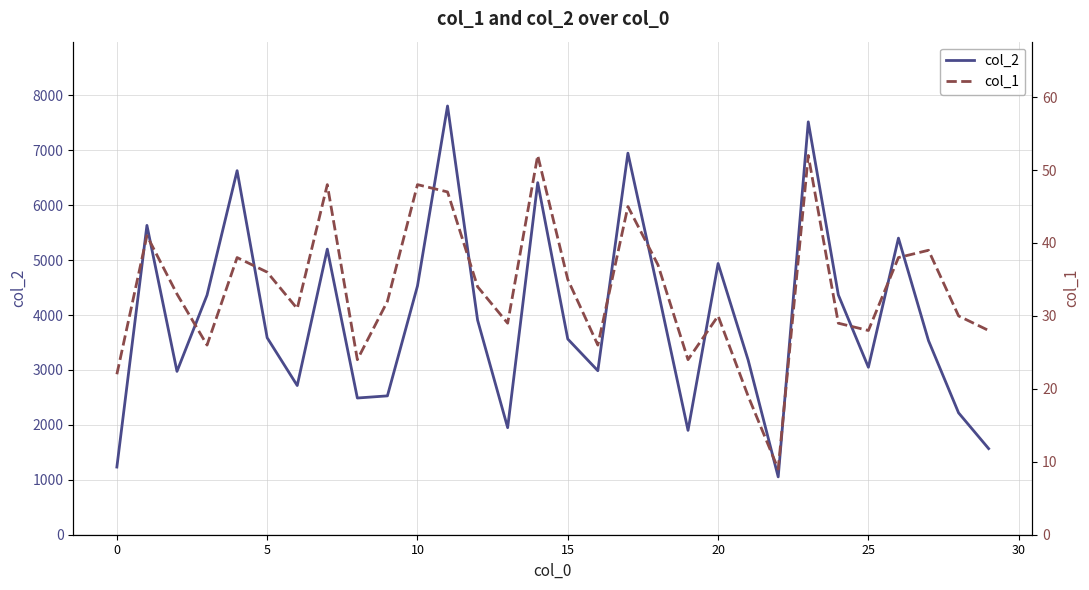

What is the difference between the highest and lowest values at 14?

6358